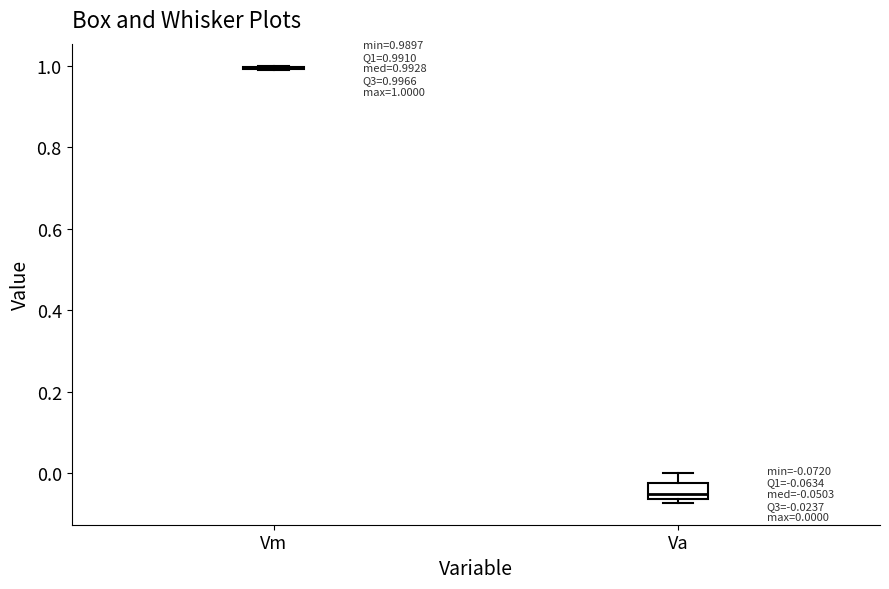

Comparing the boxes themselves (not the whiskers), which one is the tallest?

Va